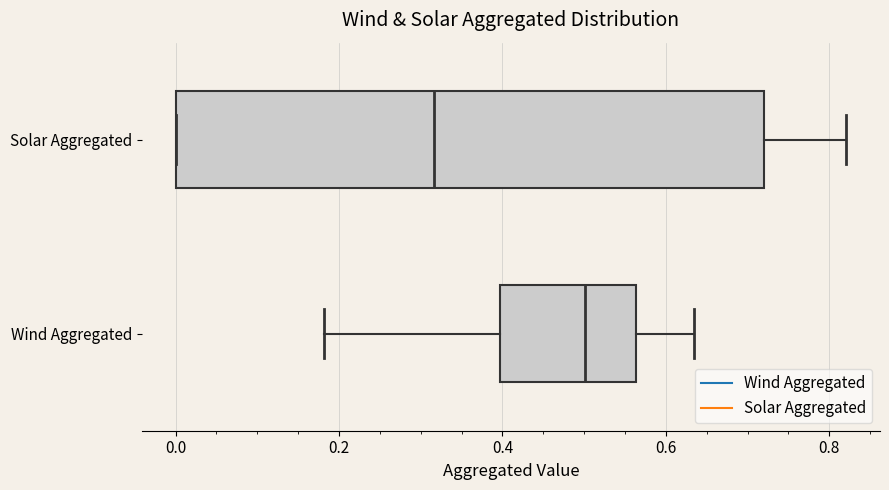

Comparing the boxes themselves (not the whiskers), which one is the widest?

Solar Aggregated